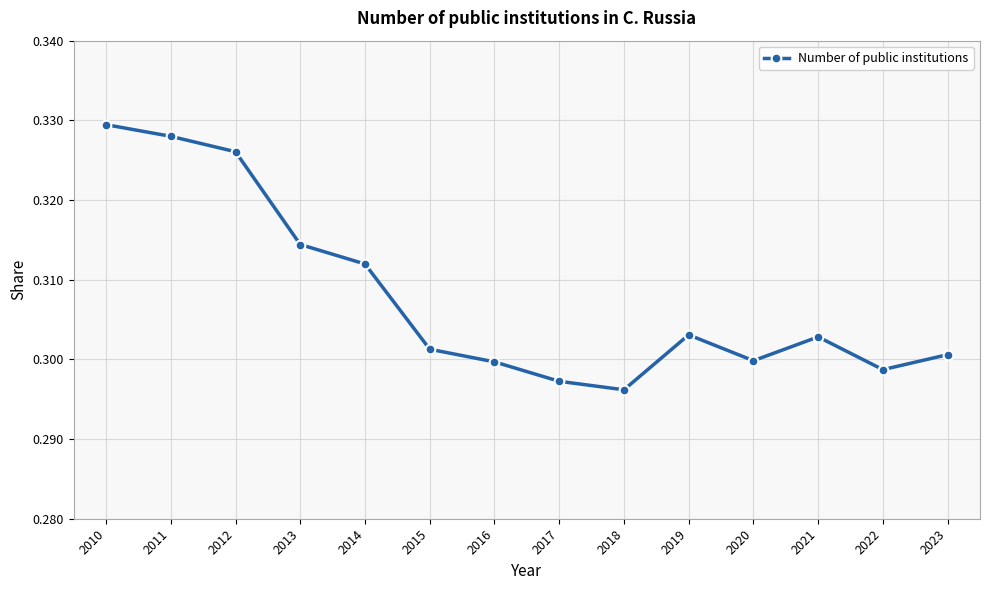

The chart shows a value of 0.3 at 2016. True or false?

True